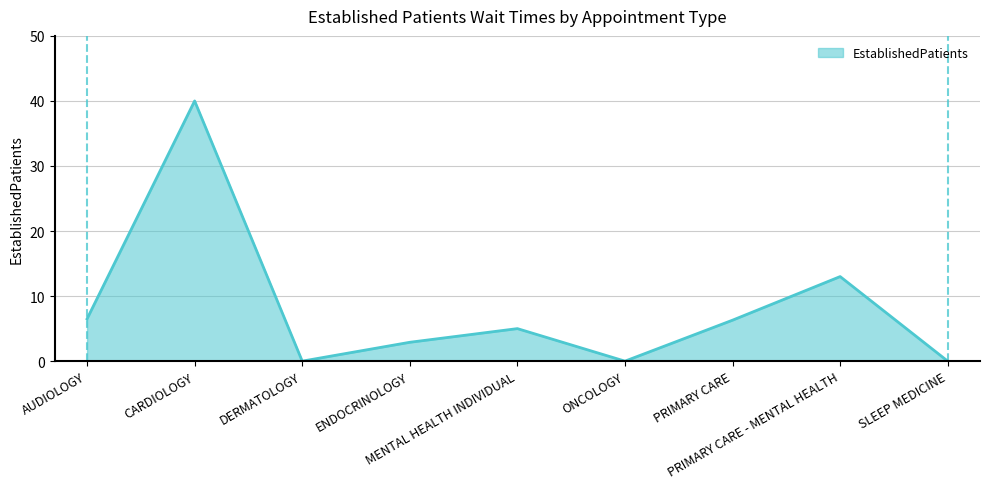

What is the greatest value displayed?

40.0